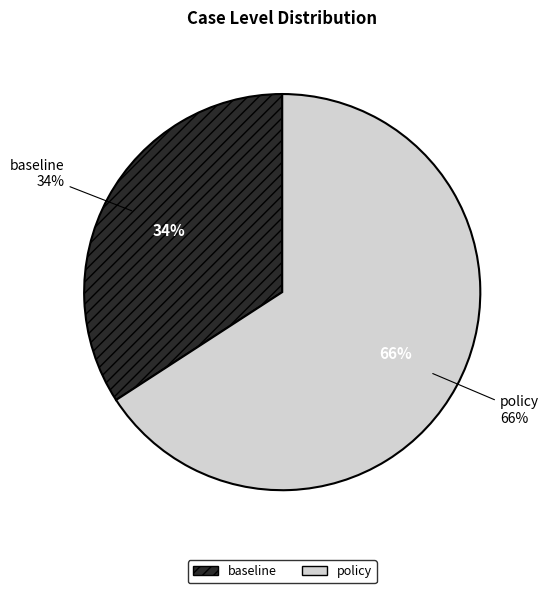

True or false: baseline accounts for 25% of the total.

False